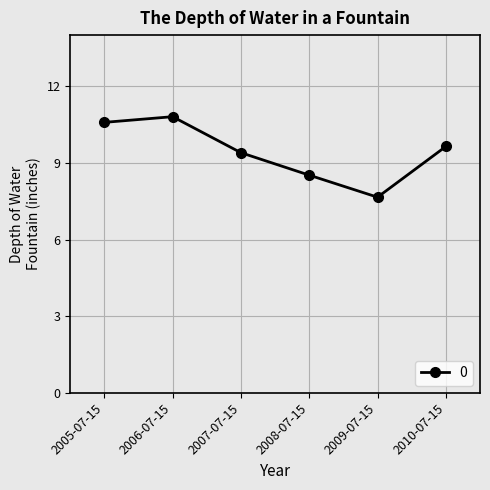

Reading right to left, what are all the values shown in this chart?

9.6	7.7	8.5	9.4	10.8	10.6